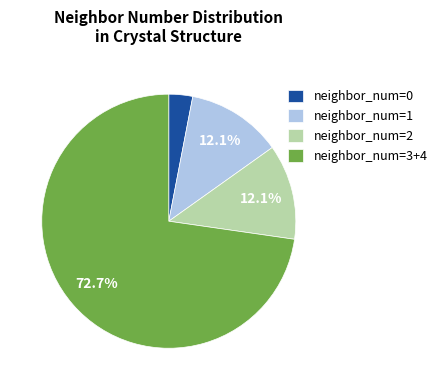

Do neighbor_num=0 and neighbor_num=2 together represent more than half of the pie?

No